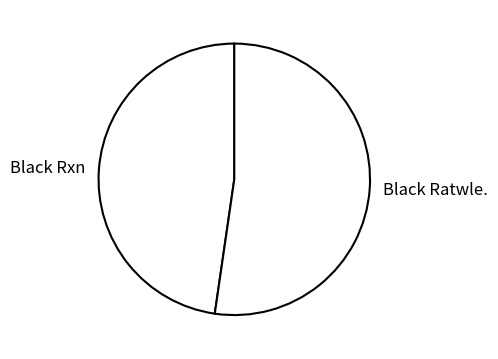

The Black Rxn slice represents 55% of the pie. True or false?

False